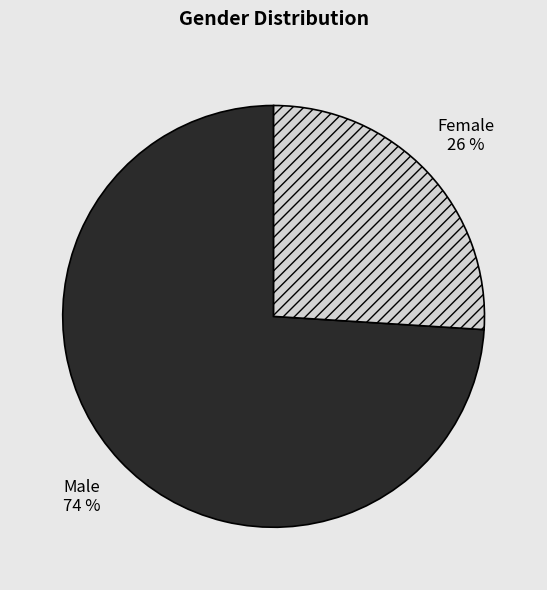

Do Female and Male together represent more than half of the pie?

Yes